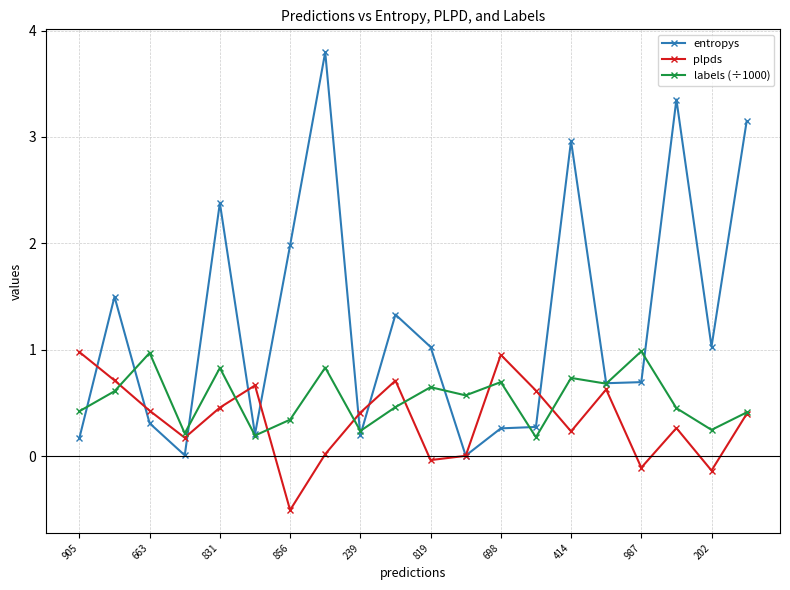

Which series has the largest total across all categories?

entropys